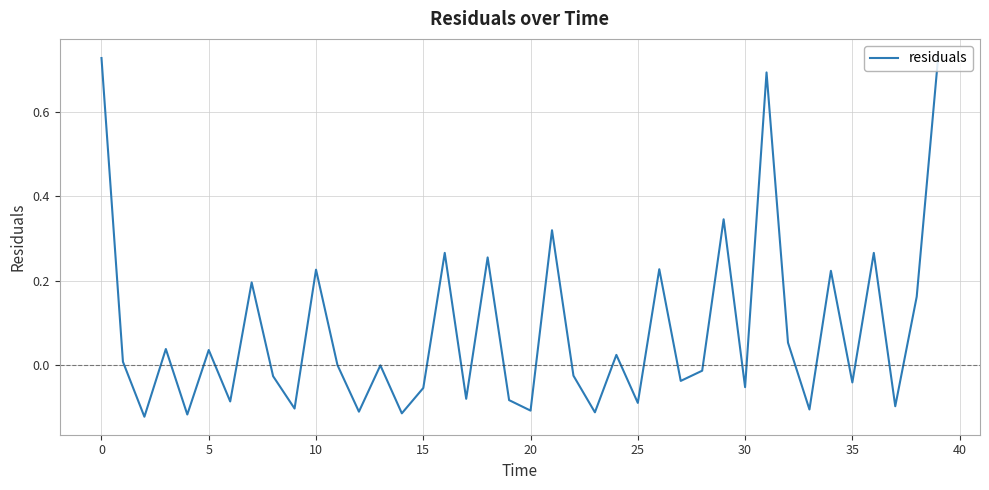

The chart shows a value of 0.1 at 10. True or false?

False